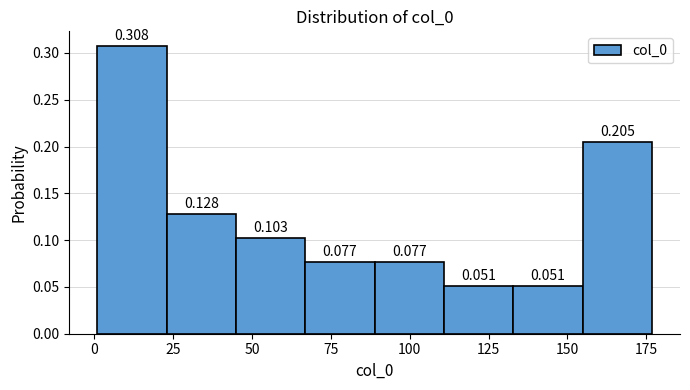

Over which range of the x-axis is the bar tallest?

0 to 25